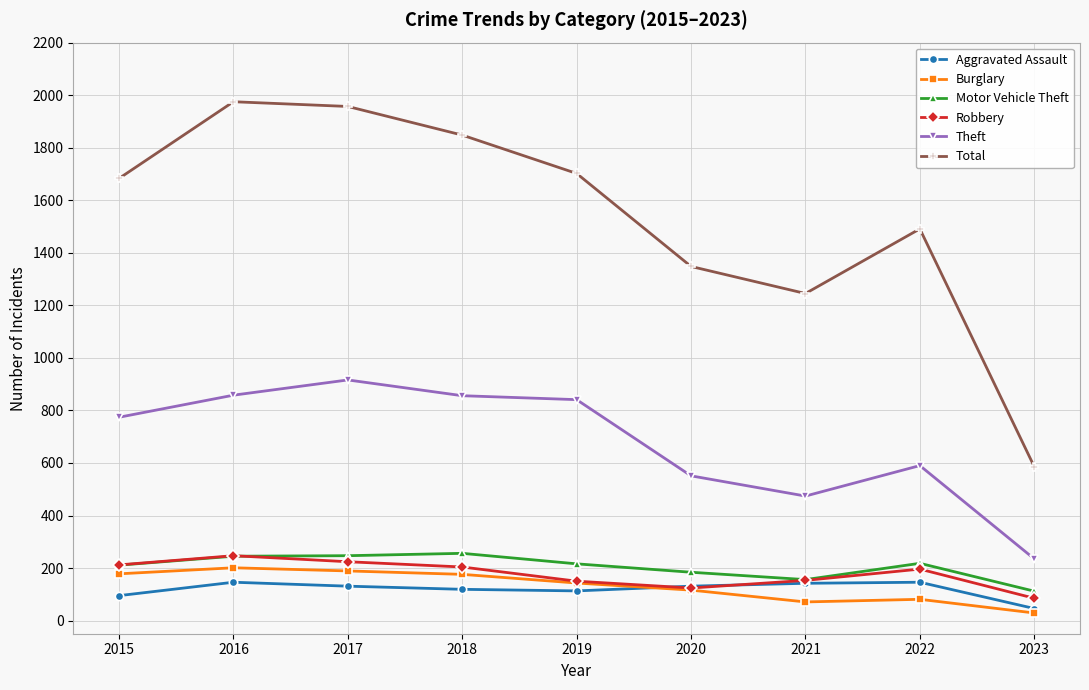

The Burglary series shows 81 at 2022. True or false?

True